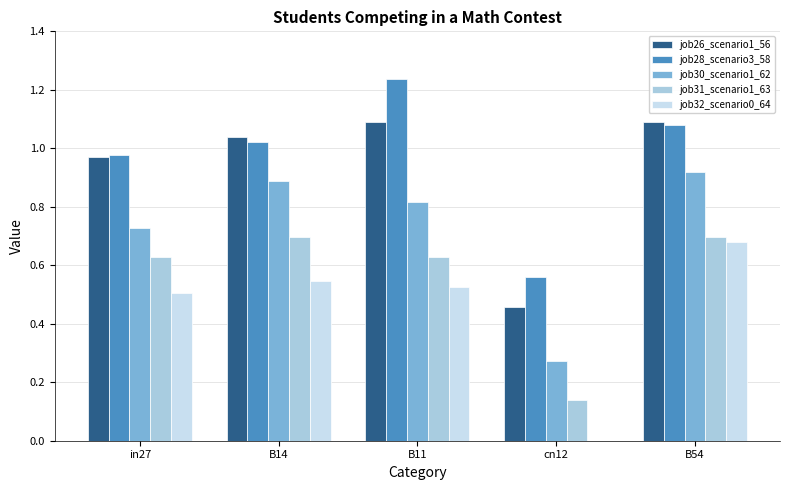

Which series has the largest total across all categories?

job28_scenario3_58